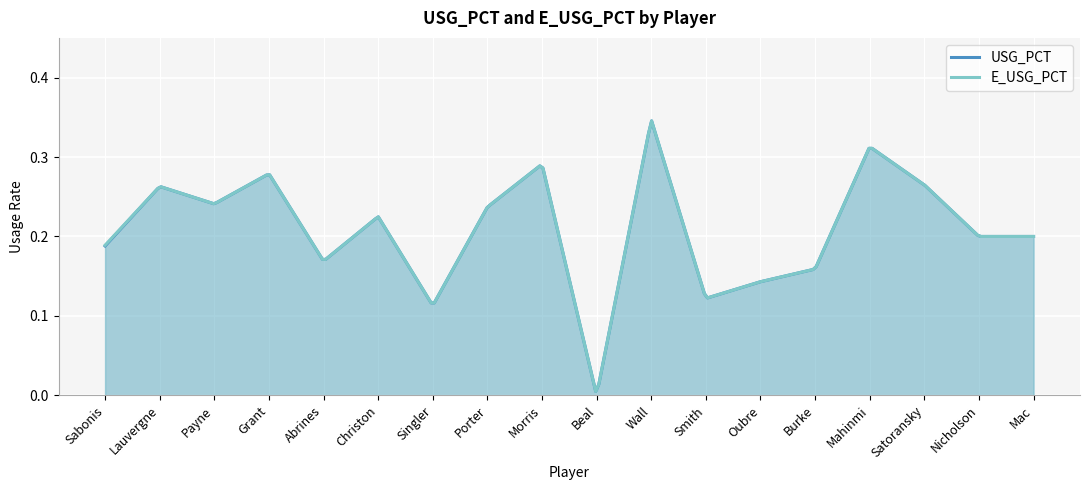

What is the sum of the USG_PCT values at Mac and Oubre?

0.3